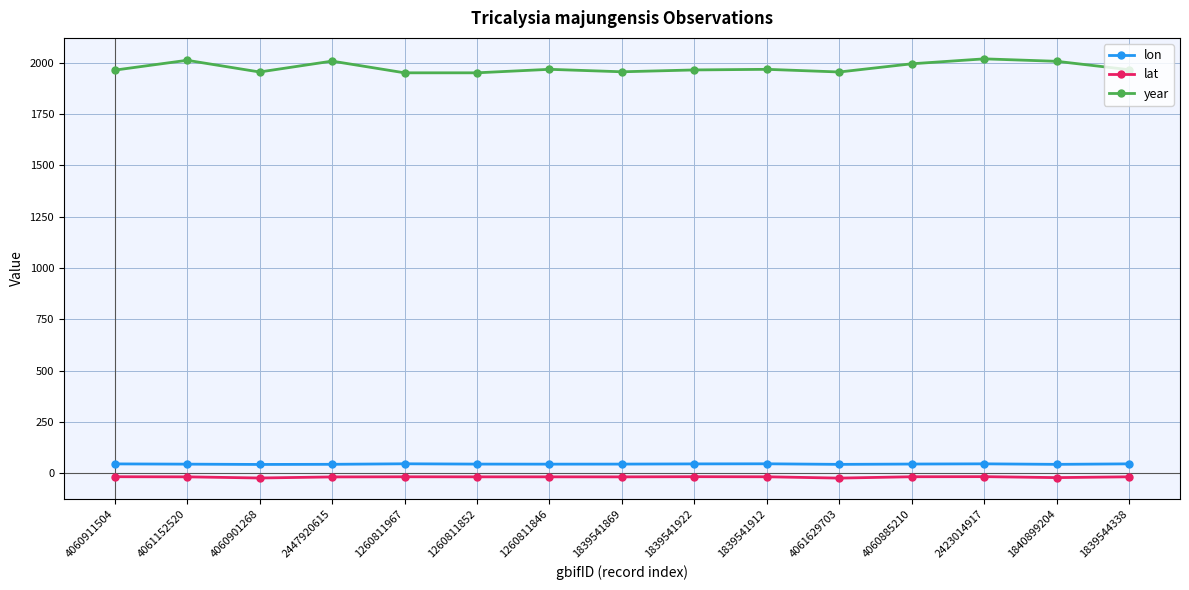

True or false: year and lat cross at least once.

False